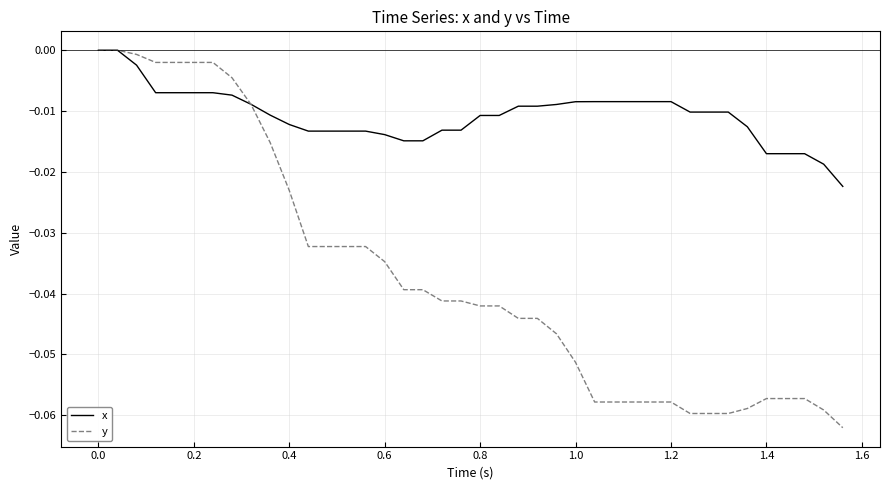

Which series has the widest spread of values?

y